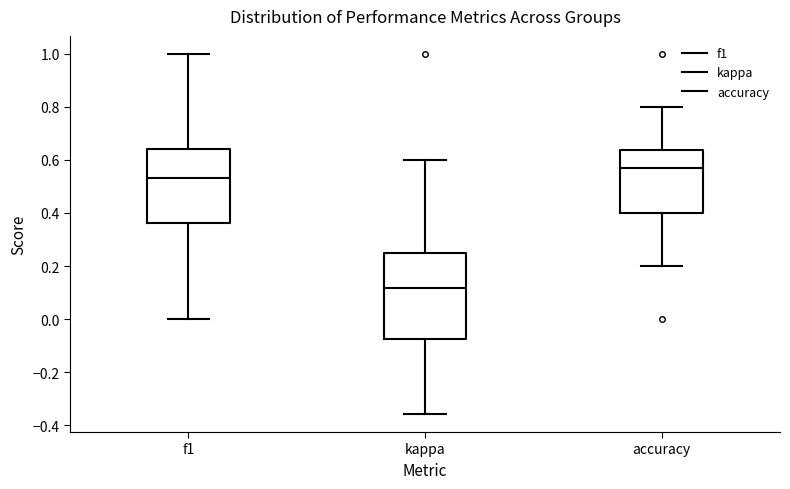

Which box is the tallest, from its lower edge to its upper edge?

kappa